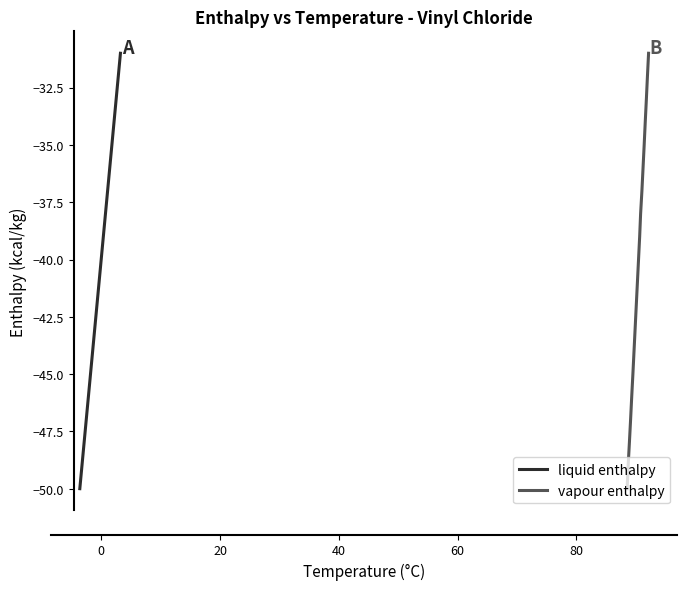

What is the value of the vapour enthalpy point at the 8th from the left?

-43